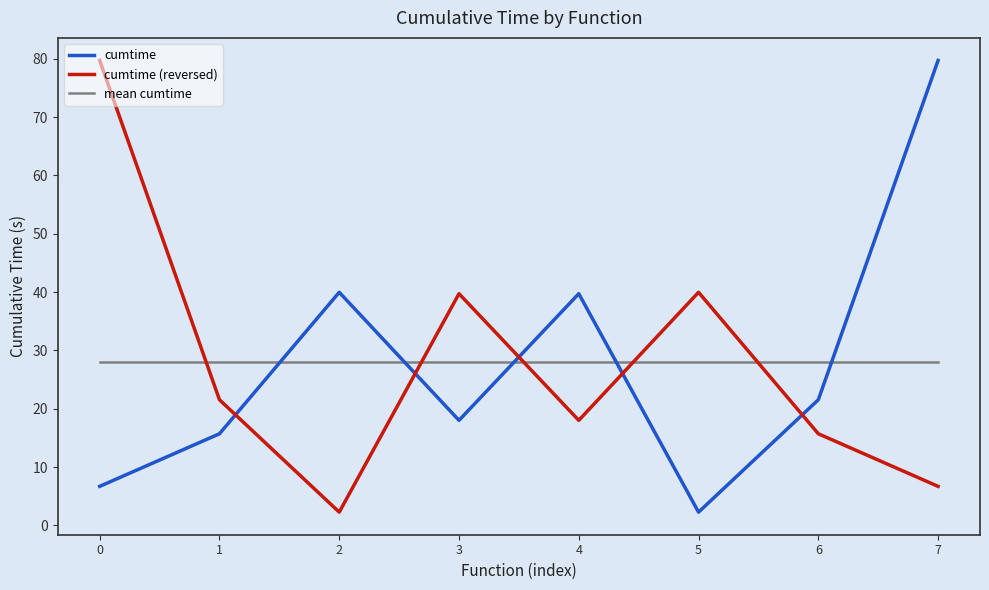

What is the difference between the maximum and minimum values in the cumtime (reversed) series?

77.4